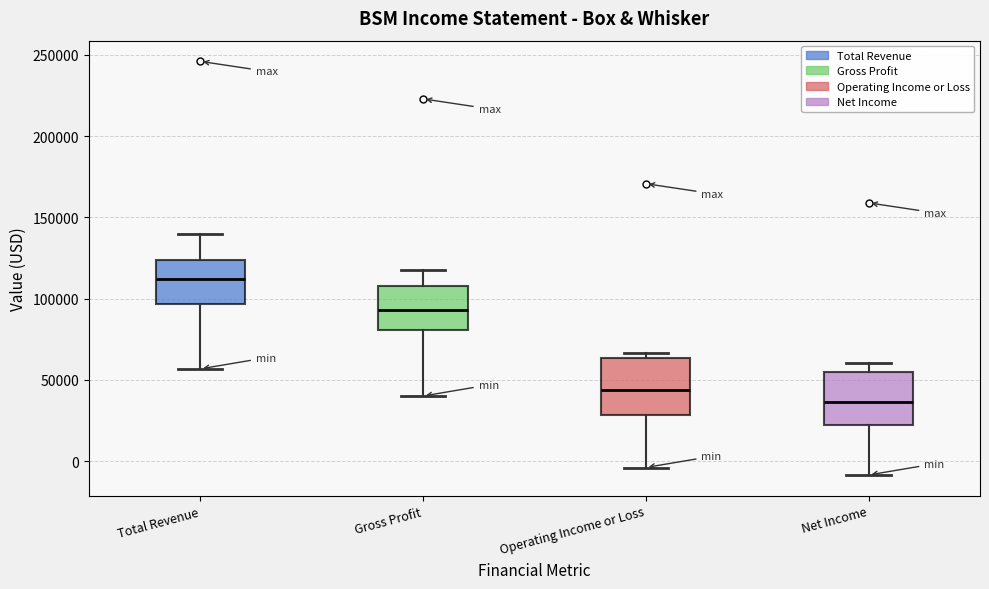

Reading left to right, read every box against the y-axis: the position of its median line, the range the box covers, and the ends of its whiskers. The values are not printed on the chart, so give them approximately, as read against the axis.

Total Revenue: median 110000, box 95000 to 125000, whiskers 55000 to 140000
Gross Profit: median 95000, box 80000 to 110000, whiskers 40000 to 120000
Operating Income or Loss: median 45000, box 30000 to 65000, whiskers -5000 to 65000 (just above the box's upper edge)
Net Income: median 35000, box 20000 to 55000, whiskers -10000 to 60000